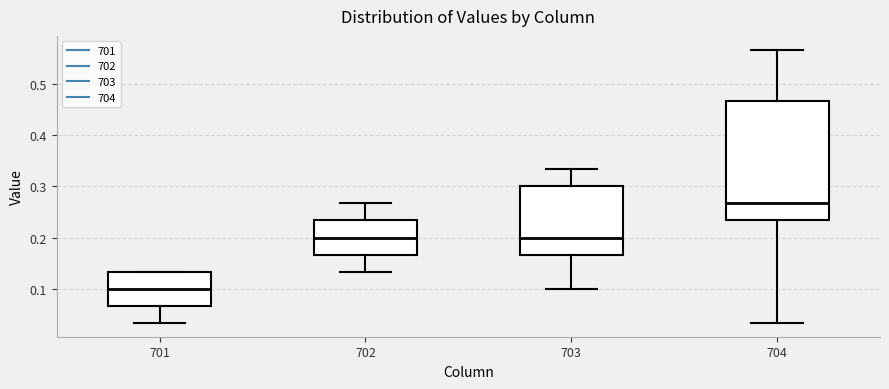

Which box has the lowest median line?

701